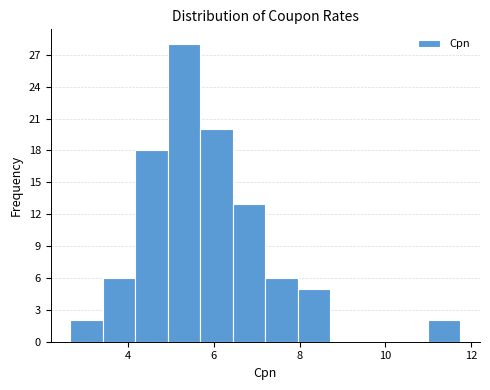

Read against the x-axis, roughly where is the centre of the tallest bar?

5.4